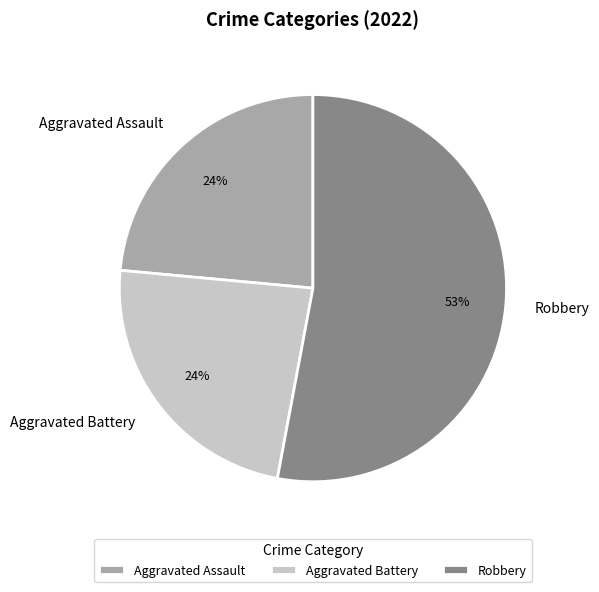

Approximately how many times larger is the value at Aggravated Battery compared to Aggravated Assault?

1.0